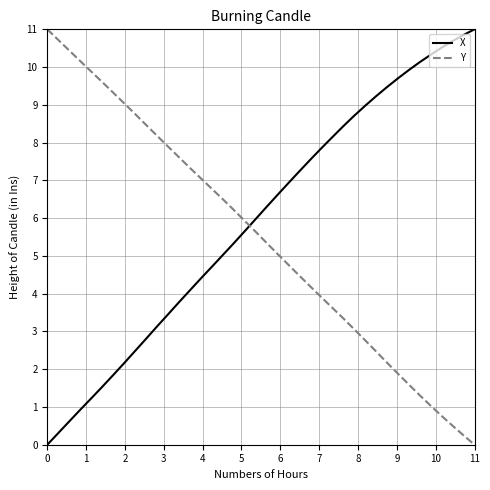

Which series ends up on top after the final intersection of Y and X?

X